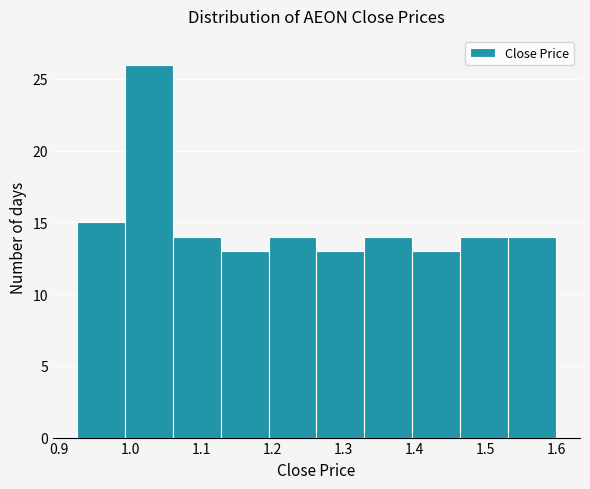

Reading left to right, list every bar in this chart as the range it spans on the x-axis followed by its height. Neither the bar edges nor the heights are printed on the chart, so give them approximately, as read against the axes.

0.93 to 0.99: 15
0.99 to 1.06: 26
1.06 to 1.13: 14
1.13 to 1.20: 13
1.20 to 1.26: 14
1.26 to 1.33: 13
1.33 to 1.40: 14
1.40 to 1.47: 13
1.47 to 1.53: 14
1.53 to 1.60: 14